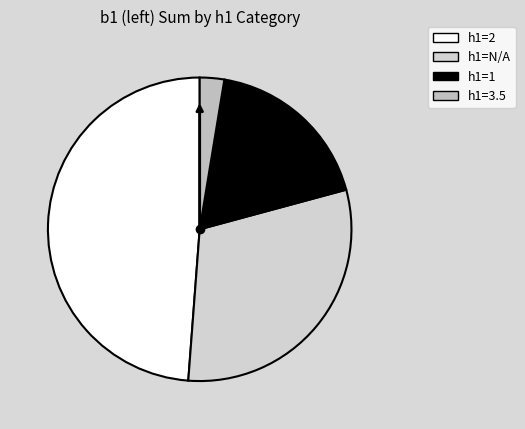

How many slices are in this pie chart?

4